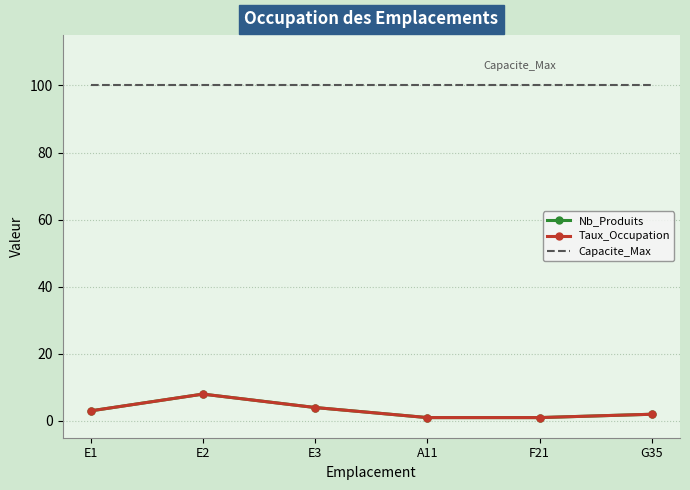

What is the label of the 5th point from the left?

F21